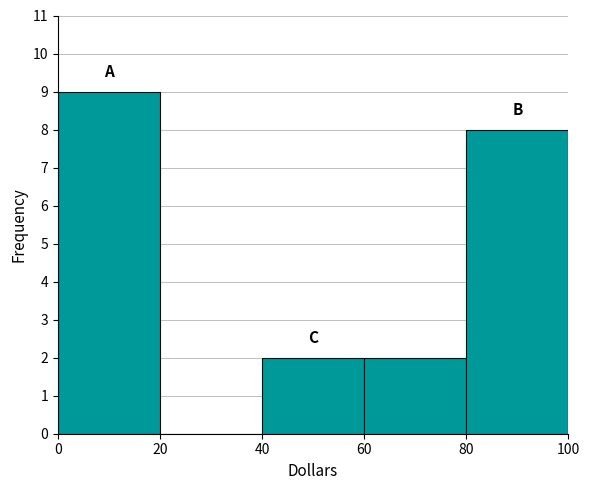

What is the height of the bar covering 60 to 80 on the x-axis? The values are not printed on the chart, so give them approximately, as read against the axis.

2